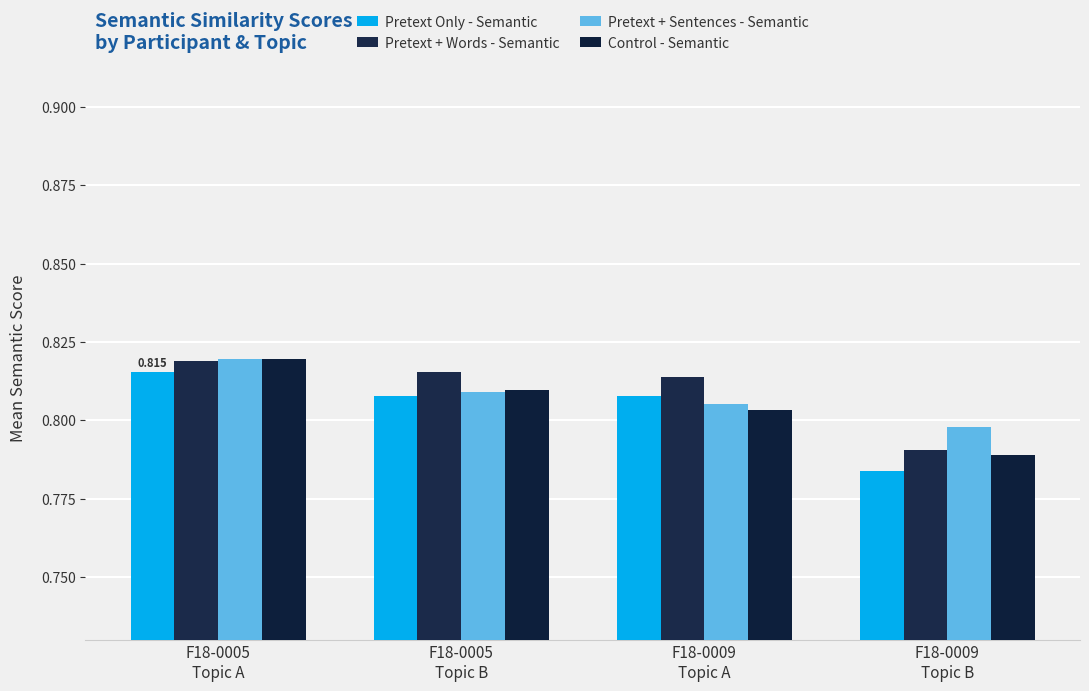

What is the label of the 2nd bar from the right?

F18-0009
Topic A